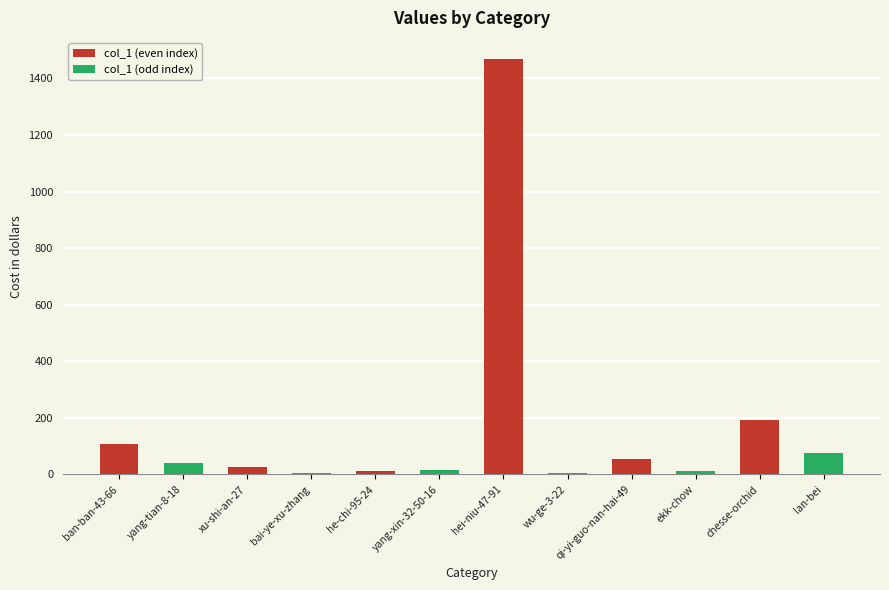

True or false: the data shows 75 at lan-bei.

True